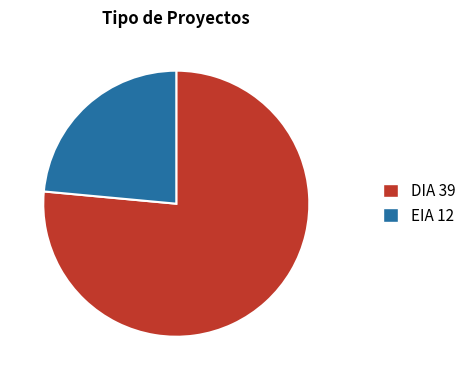

Combined, do EIA and DIA account for over 50%?

Yes